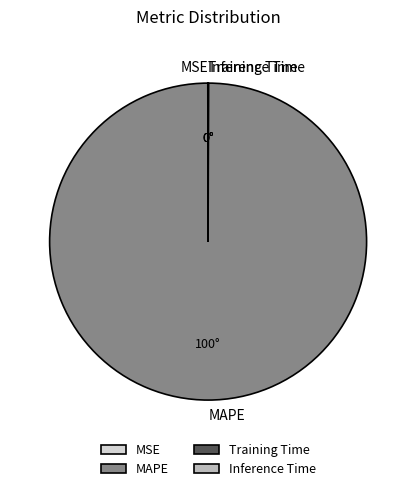

Which slice is the largest?

MAPE